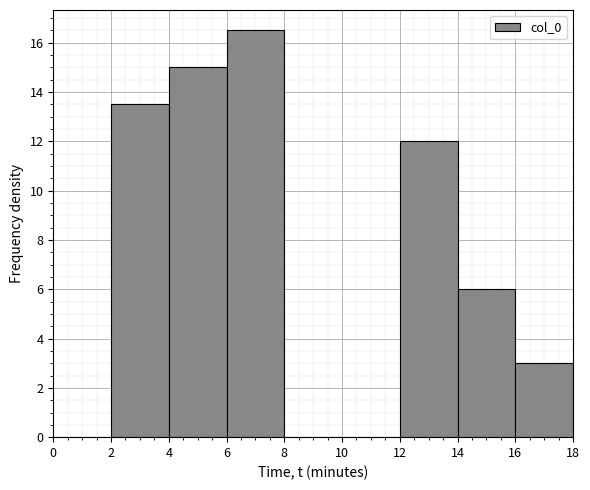

Over which range of the x-axis is the bar tallest?

6 to 8